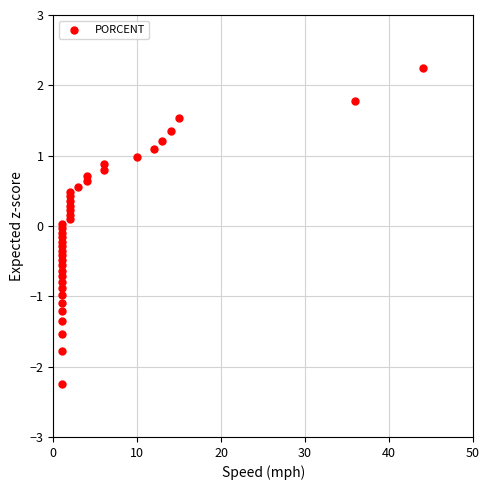

What is the range of X values (max minus min)?

43.0